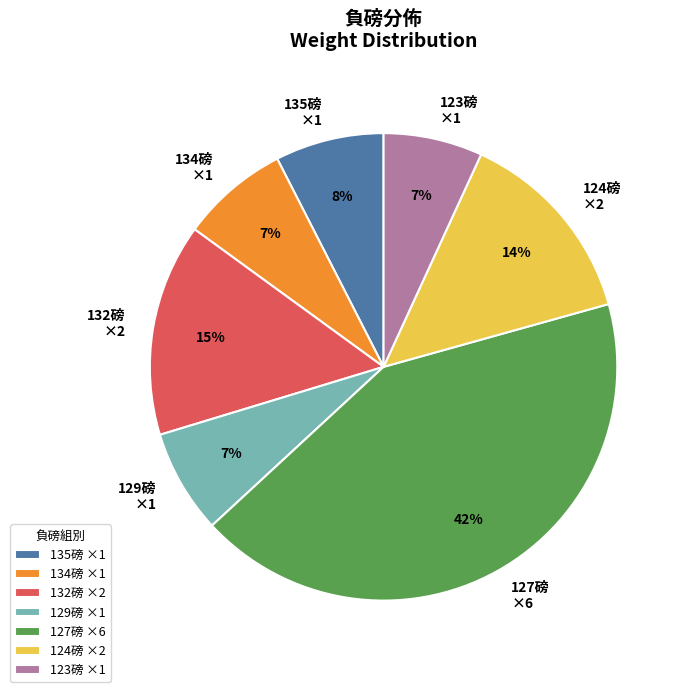

To the nearest percent, what portion does 132磅 ×2 represent?

15%